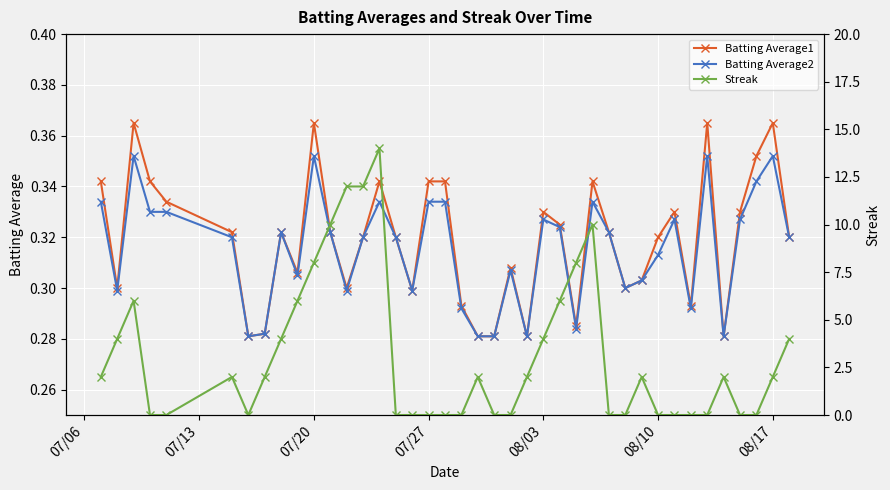

True or false: Batting Average2 has more than 2 interior local peaks.

True